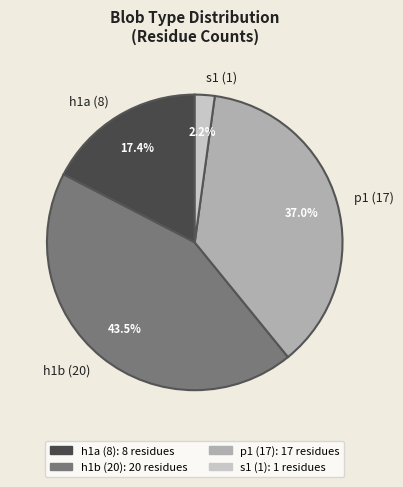

Which has a higher value, p1 (17) or h1b (20)?

h1b (20)